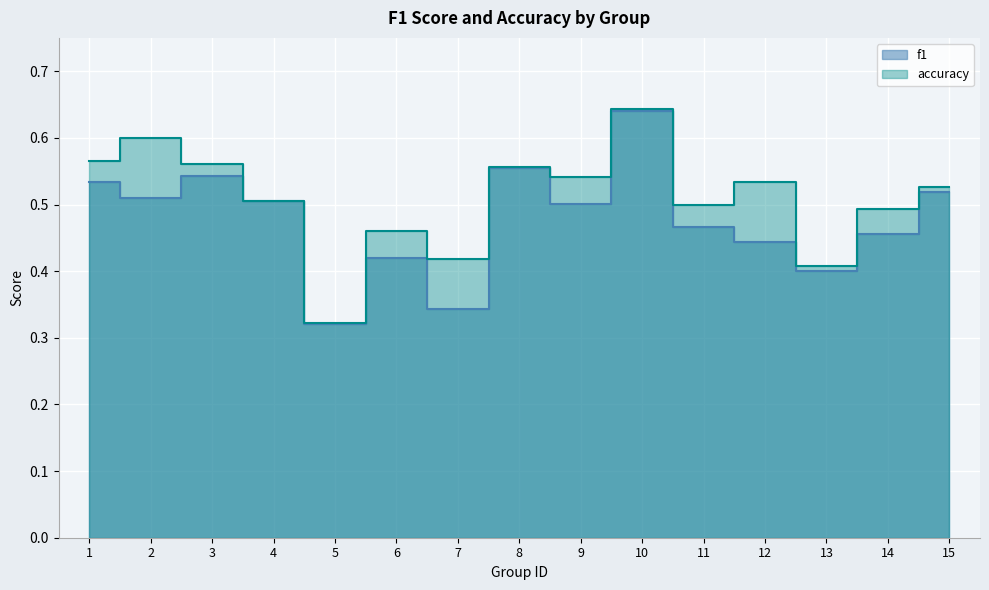

Between 12 and 11, which is larger?

11